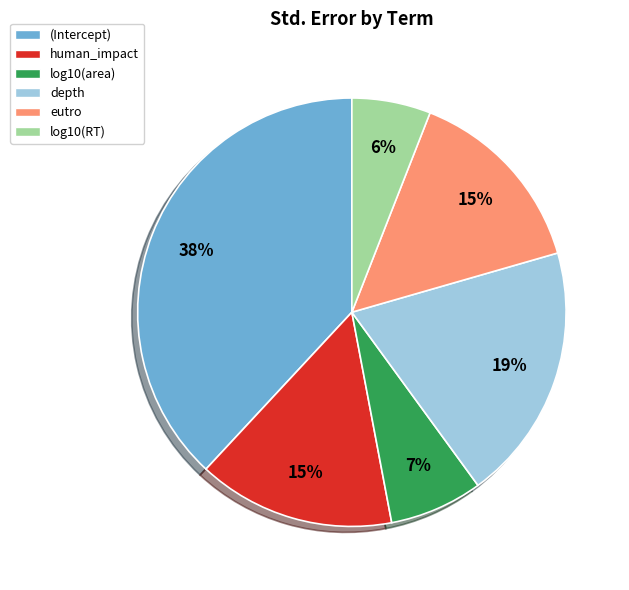

How many slices are in this pie chart?

6